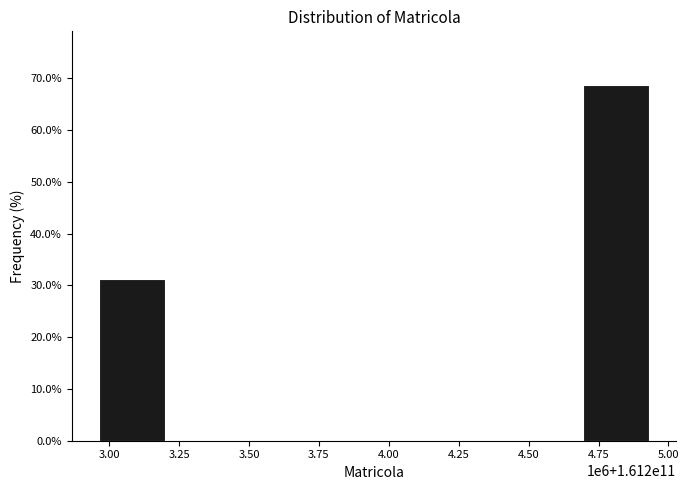

At which label is the value closest to 34?

3.00